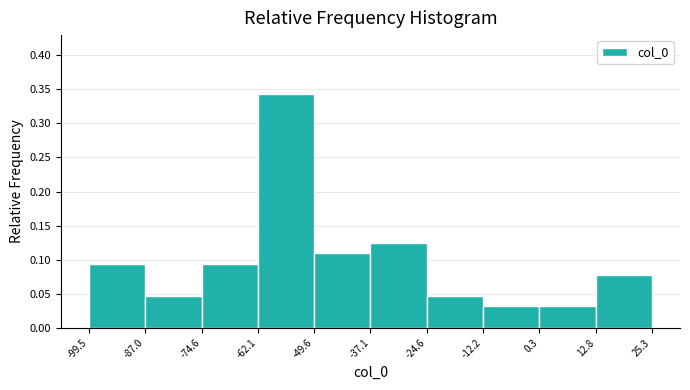

Which range on the x-axis has the tallest bar?

-62.1 to -49.6